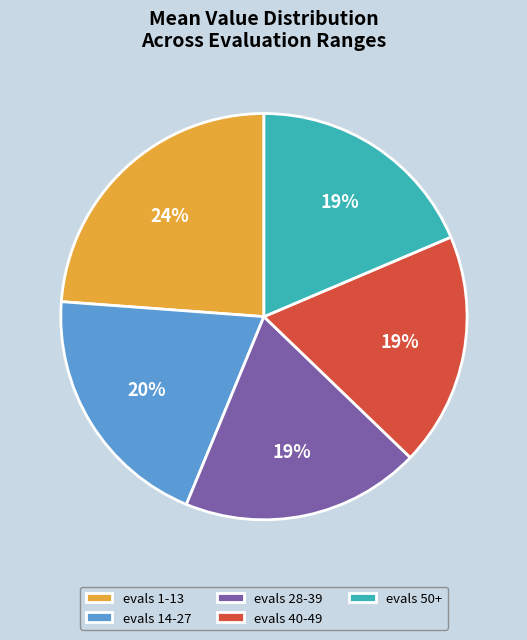

Combined, do evals 50+ and evals 28-39 account for over 50%?

No